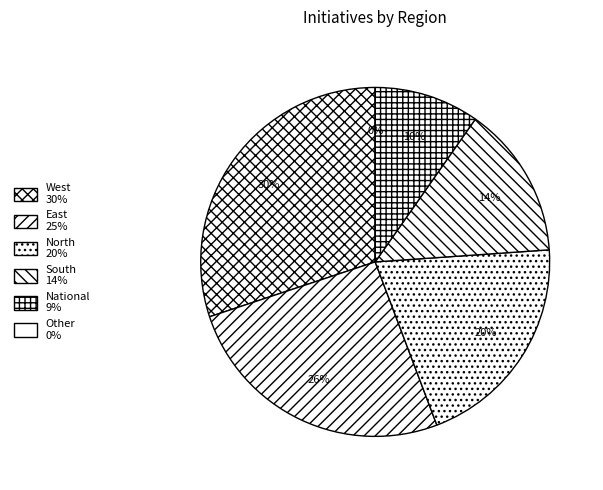

Count the number of slices in the pie.

6